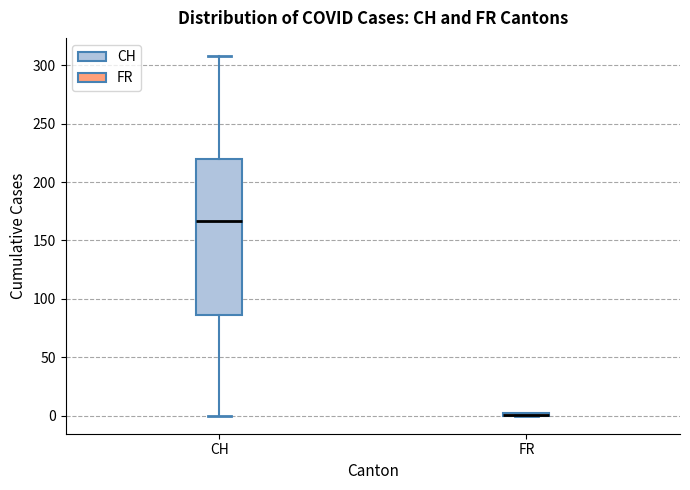

Reading left to right, read every box against the y-axis: the position of its median line, the range the box covers, and the ends of its whiskers. The values are not printed on the chart, so give them approximately, as read against the axis.

CH: median 165, box 85 to 220, whiskers 0 to 310
FR: box collapsed to a line at 0, whiskers 0 to 0